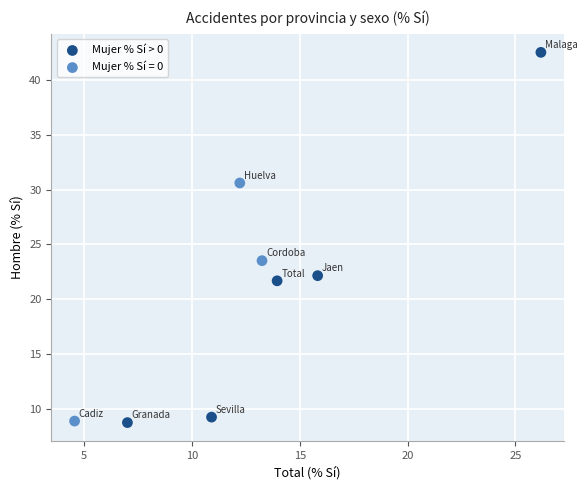

Which series has the largest Y range (max minus min)?

Mujer % Sí > 0